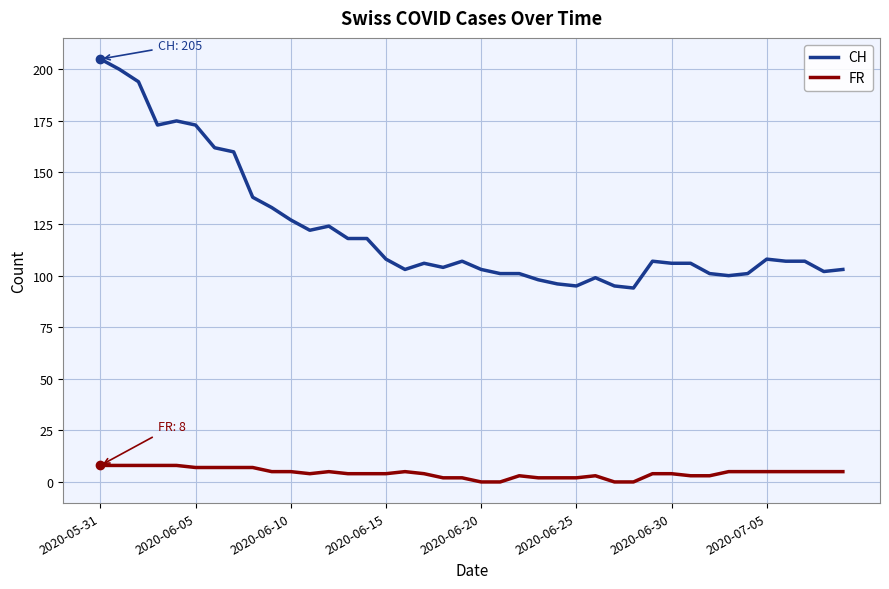

Which series has the widest spread of values?

CH